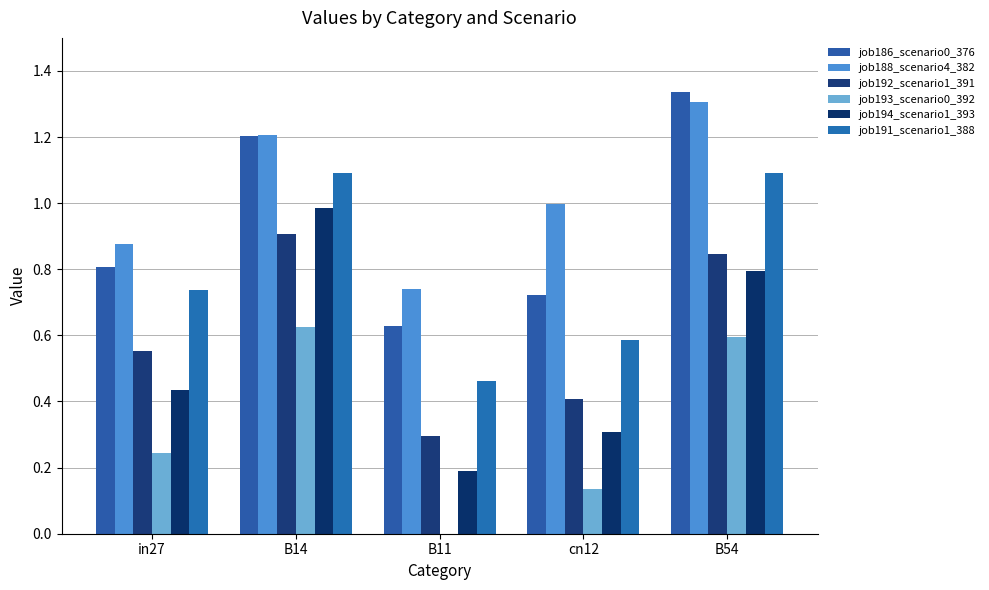

True or false: job193_scenario0_392 has a value of 0.3 at B11.

False